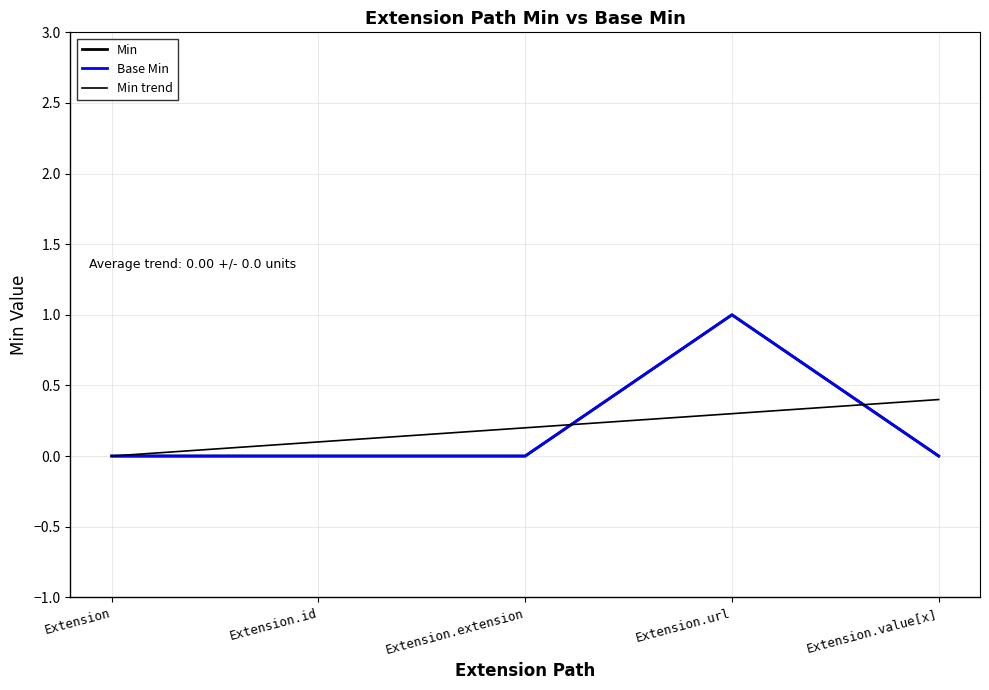

Is this an area chart (filled region under the line)?

No